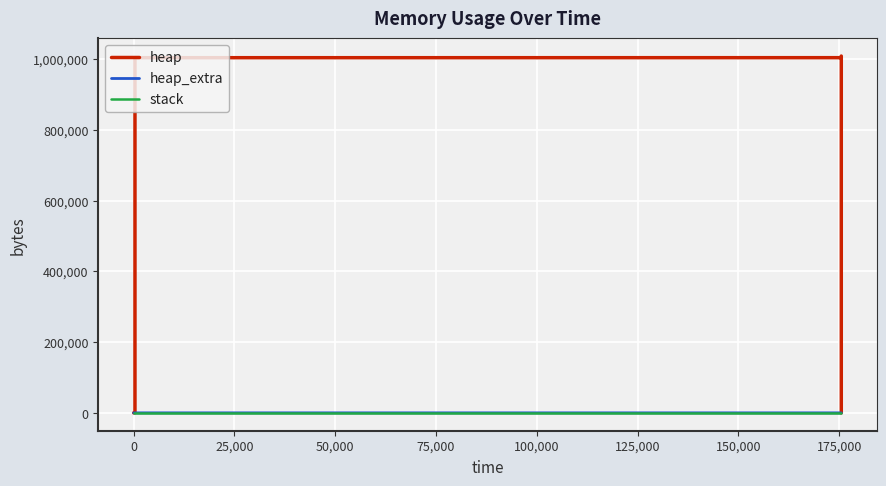

At how many categories does at least one series exceed 823053?

10